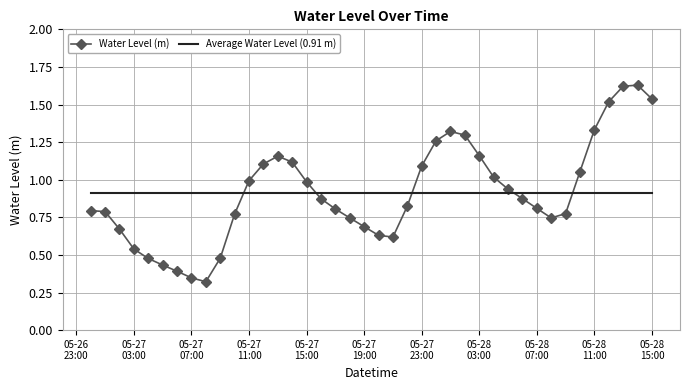

True or false: Average Water Level (0.91 m) and Water Level (m) cross at least once.

True